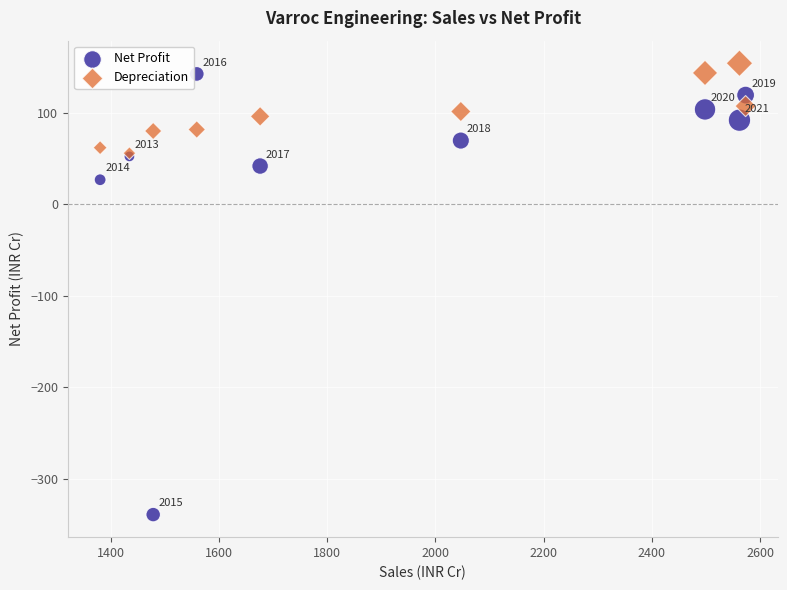

Across all series, what Y value is closest to -92?

27.0